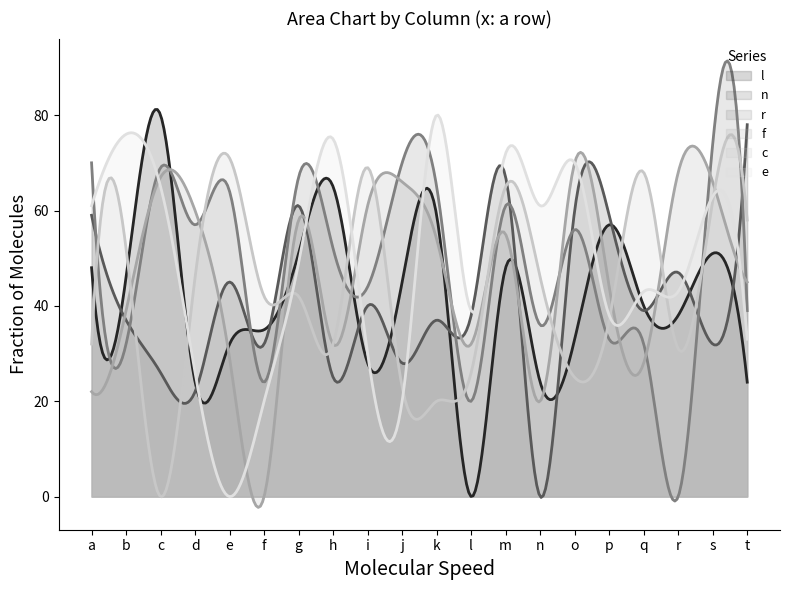

What is the maximum value shown in the chart?

91.4